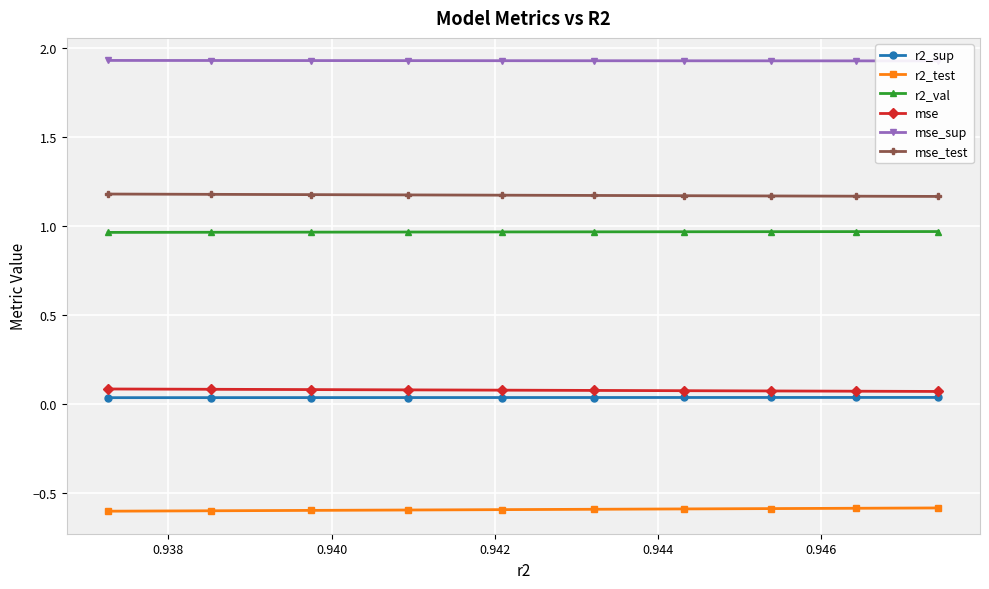

What is the minimum value for r2_test?

-0.6